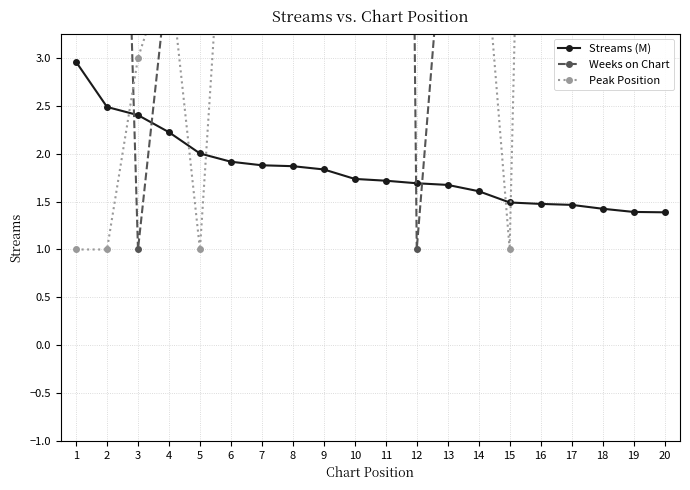

At which category is the sum across all series the highest?

11